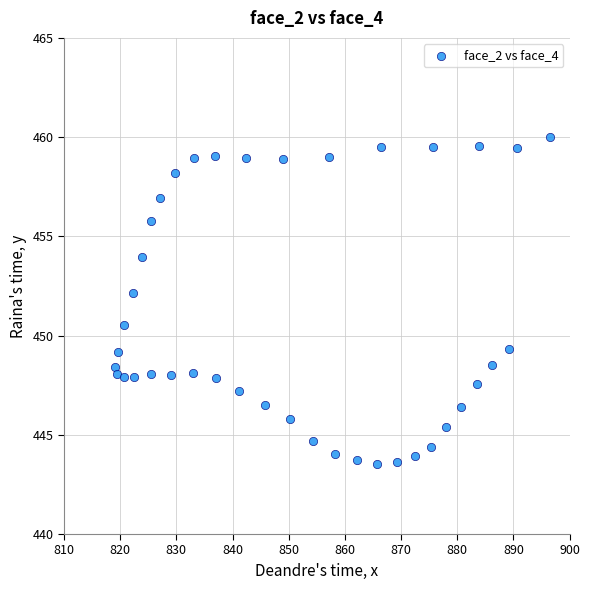

What is the range of X values (max minus min)?

77.4